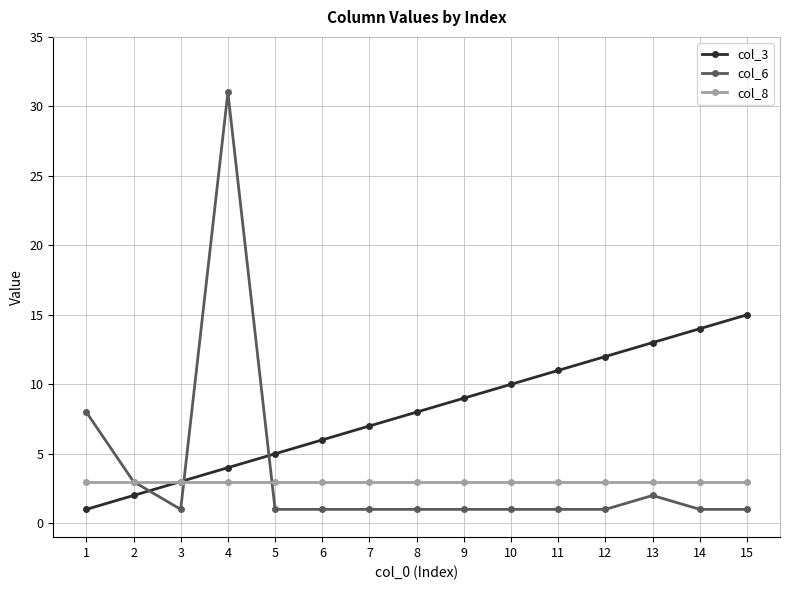

What is the lowest value of the col_6 series?

1